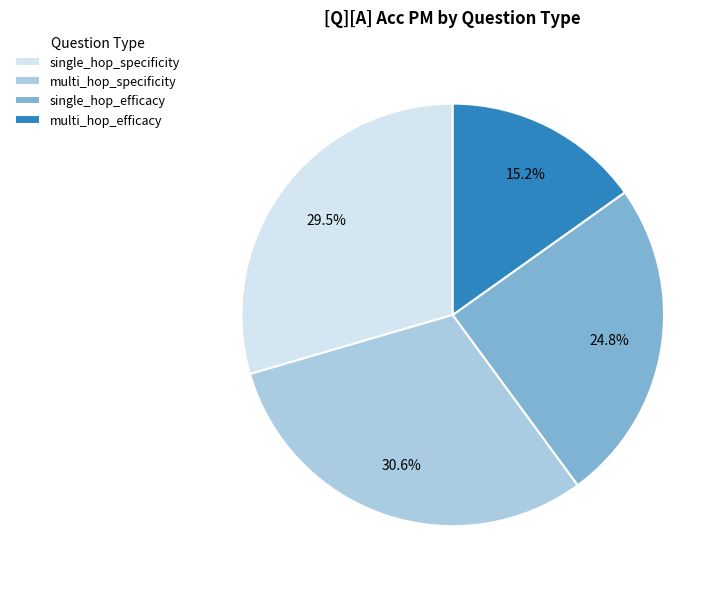

To the nearest percent, what is the difference between the largest and smallest slice percentages?

15%